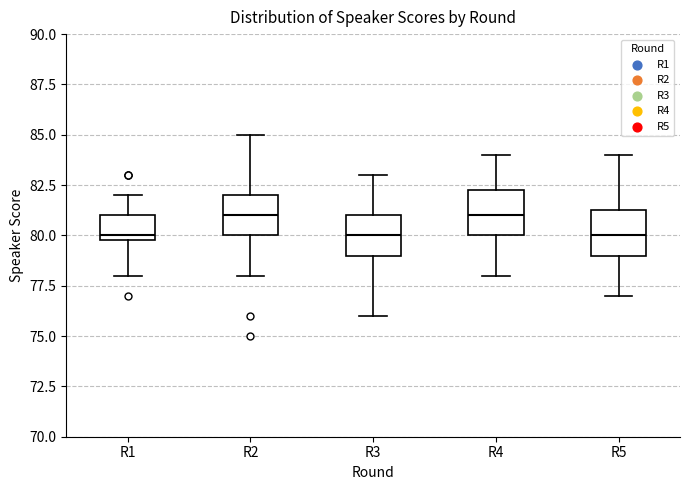

Reading left to right, transcribe this box plot: for each box, give where its median line is, the range the box spans, and where its two whiskers end, as read against the y-axis. The values are not printed on the chart, so give them approximately, as read against the axis.

R1: median 80.0 (just above the box's lower edge), box 80.0 to 81.0, whiskers 78.0 to 82.0
R2: median 81.0, box 80.0 to 82.0, whiskers 78.0 to 85.0
R3: median 80.0, box 79.0 to 81.0, whiskers 76.0 to 83.0
R4: median 81.0, box 80.0 to 82.5, whiskers 78.0 to 84.0
R5: median 80.0, box 79.0 to 81.5, whiskers 77.0 to 84.0